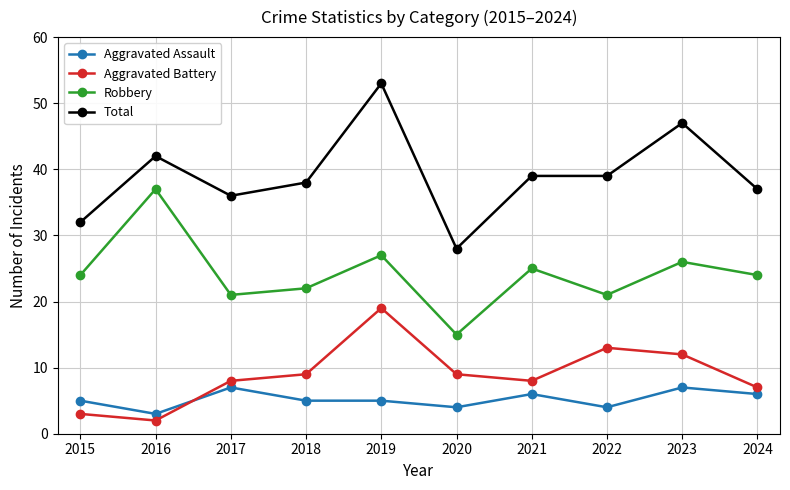

Reading right to left, extract all data points from this chart.

Aggravated Assault: 6	7	4	6	4	5	5	7	3	5
Aggravated Battery: 7	12	13	8	9	19	9	8	2	3
Robbery: 24	26	21	25	15	27	22	21	37	24
Total: 37	47	39	39	28	53	38	36	42	32